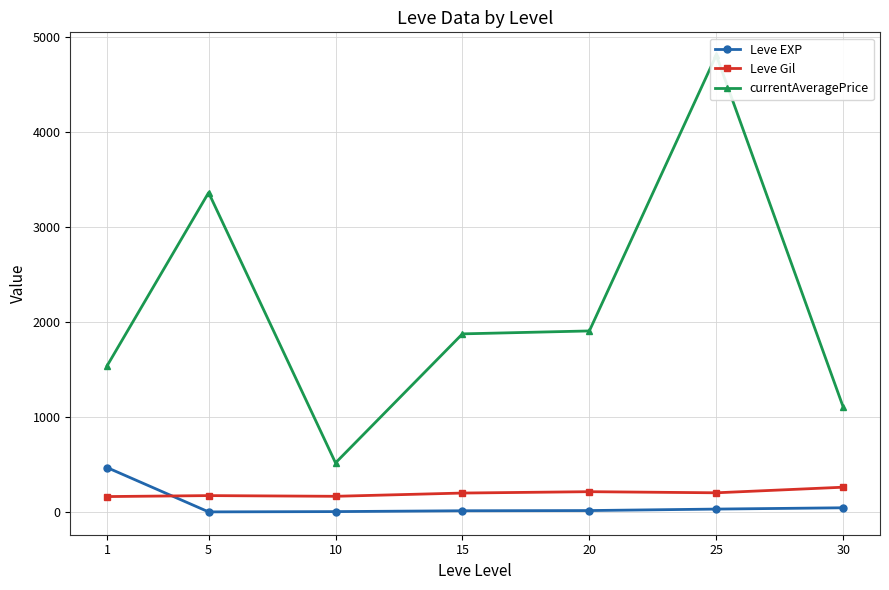

True or false: Leve Gil and currentAveragePrice intersect in this chart.

False